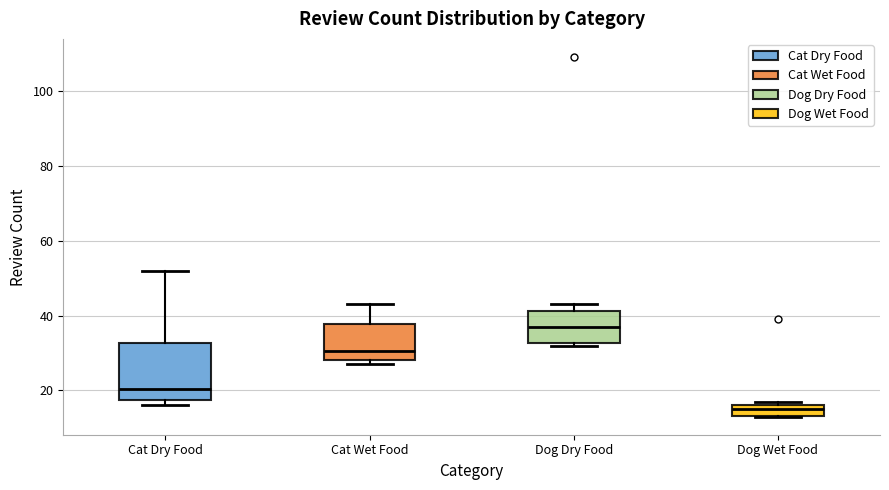

Which box's median line is the highest?

Dog Dry Food